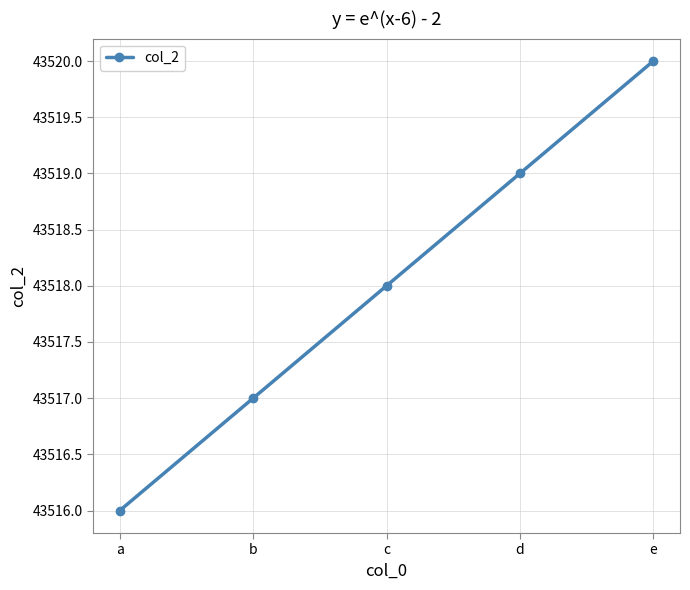

Does the chart have visible grid lines?

Yes